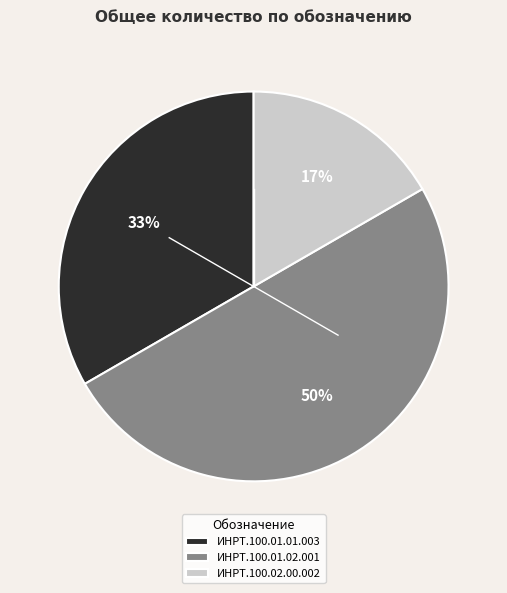

Does ИНРТ.100.01.01.003 represent more than half of the total?

No